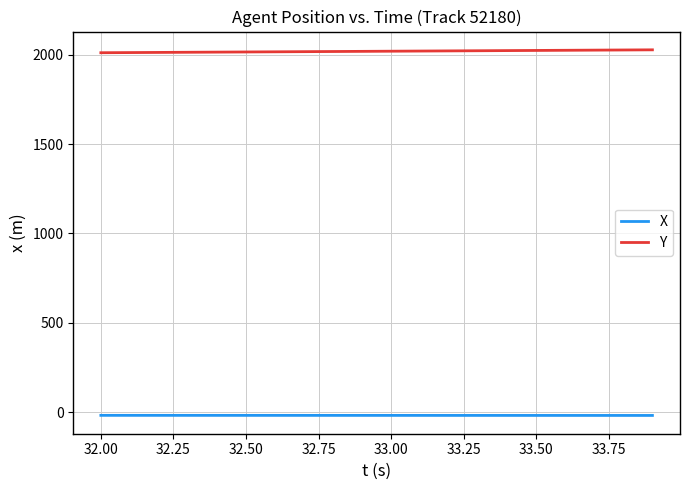

What is the highest value of the Y series?

2028.3